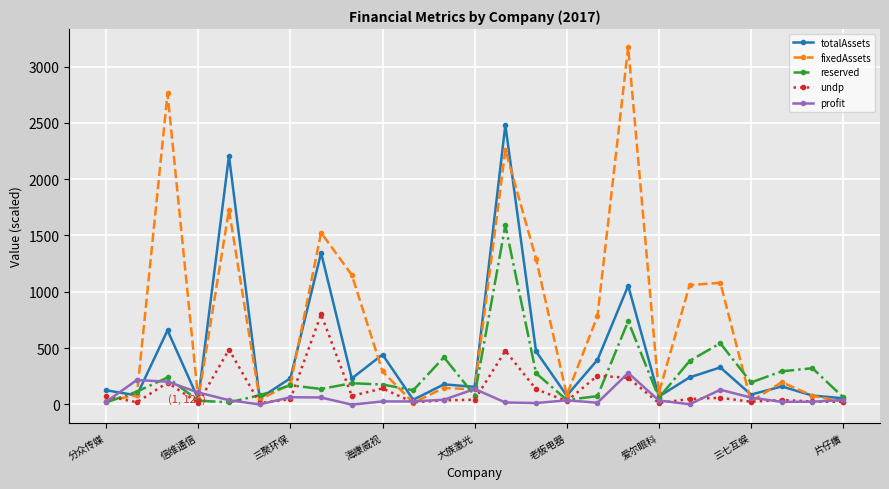

What is the maximum value shown in the chart?

3174.9